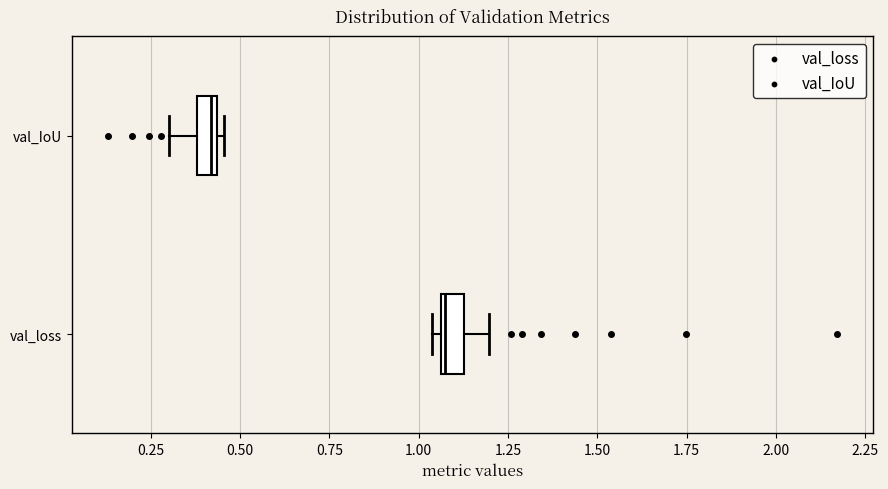

Which box's median line is the furthest to the left?

val_IoU